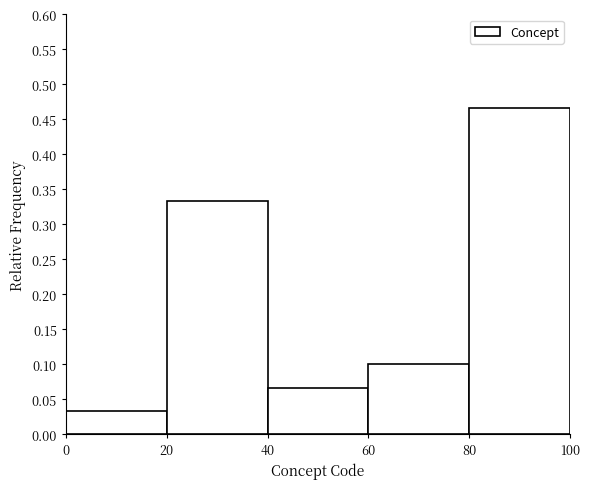

Reading left to right, list every bar in this chart as the range it spans on the x-axis followed by its height. The values are not printed on the chart, so give them approximately, as read against the axis.

0 to 20: 0.035
20 to 40: 0.335
40 to 60: 0.065
60 to 80: 0.100
80 to 100: 0.465